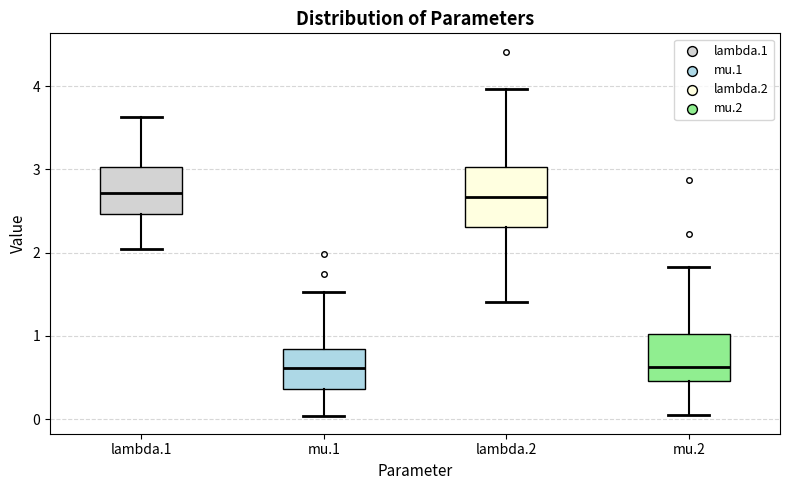

Reading left to right, read every box against the y-axis: the position of its median line, the range the box covers, and the ends of its whiskers. The values are not printed on the chart, so give them approximately, as read against the axis.

lambda.1: median 2.7, box 2.5 to 3.0, whiskers 2.0 to 3.6
mu.1: median 0.6, box 0.4 to 0.8, whiskers 0.0 to 1.5
lambda.2: median 2.7, box 2.3 to 3.0, whiskers 1.4 to 4.0
mu.2: median 0.6, box 0.5 to 1.0, whiskers 0.0 to 1.8